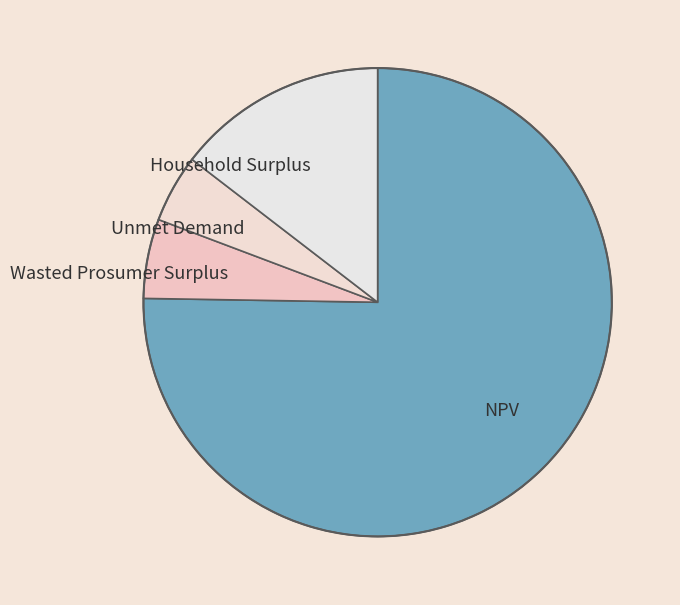

What is the smallest slice in the pie chart?

Unmet Demand